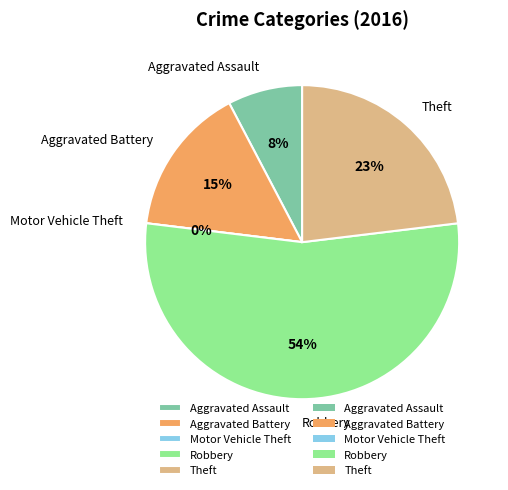

Is it true that Motor Vehicle Theft is 0% of the pie?

True